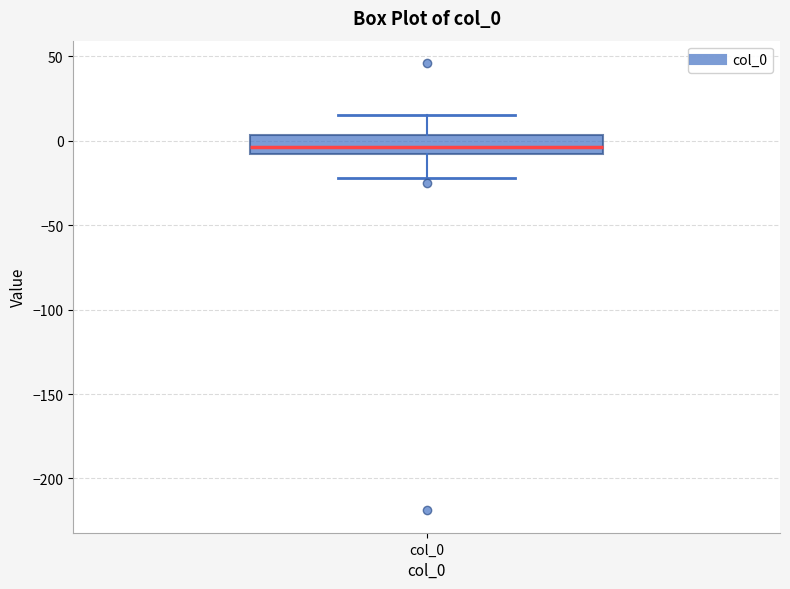

Where does the upper whisker of the box for col_0 end on the y-axis? The values are not printed on the chart, so give them approximately, as read against the axis.

15